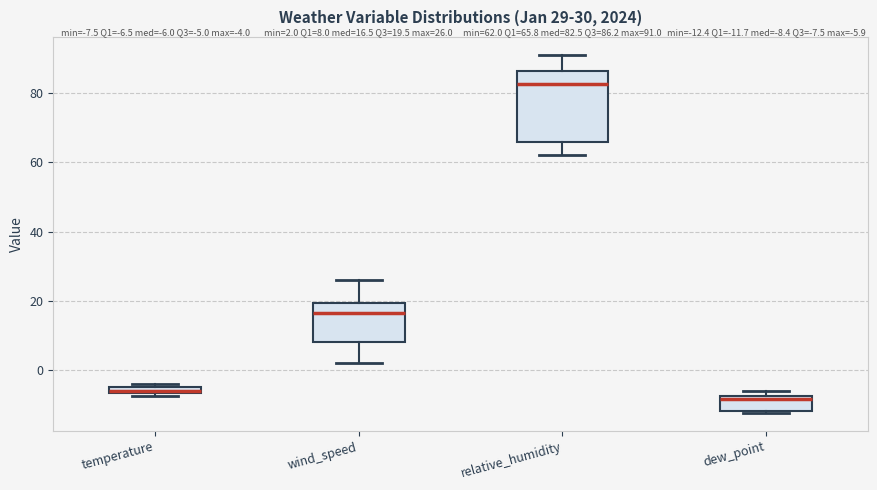

Which box is the tallest, from its lower edge to its upper edge?

relative_humidity